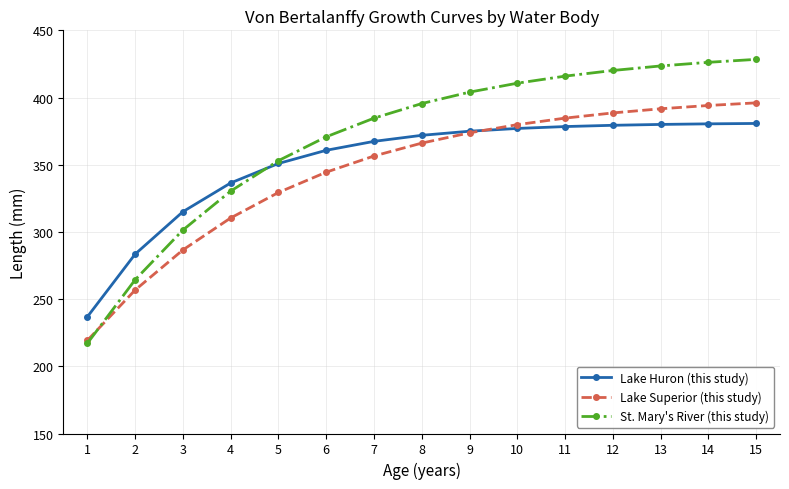

What is the average value of the Lake Superior (this study) series?

345.2